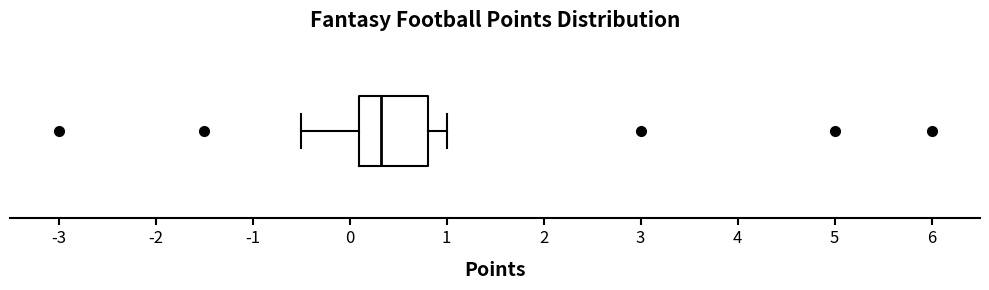

Read this box plot against the x-axis: the position of the median line, the range covered by the box, and the ends of both whiskers. The values are not printed on the chart, so give them approximately, as read against the axis.

median 0.3, box 0.1 to 0.8, whiskers -0.5 to 1.0